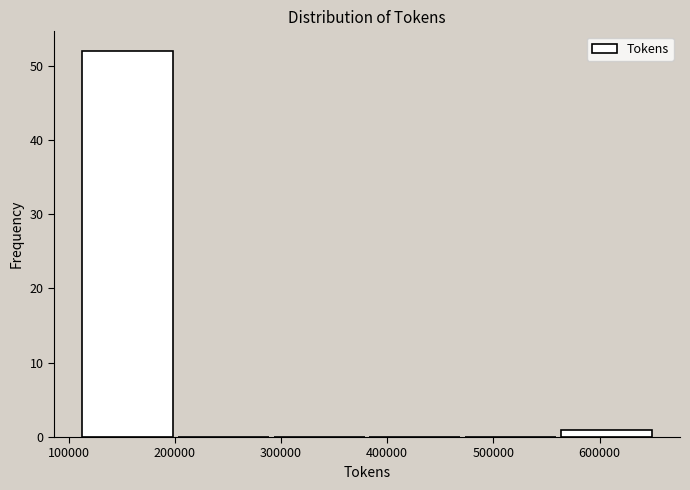

Which range on the x-axis has the tallest bar?

110000 to 200000